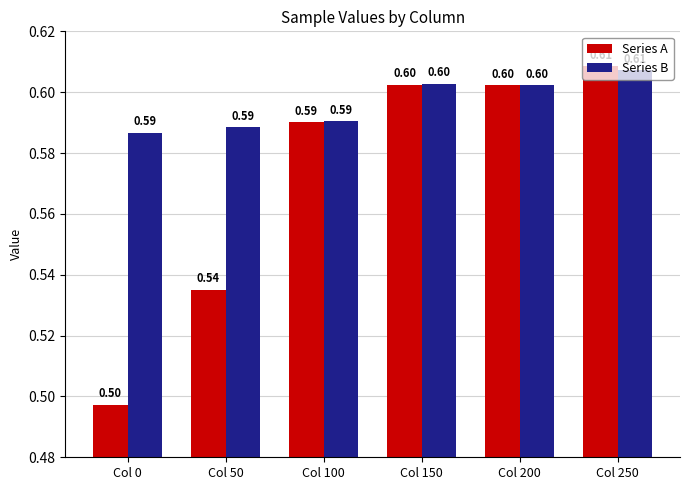

The Series A series shows 0.6 at Col 100. True or false?

True